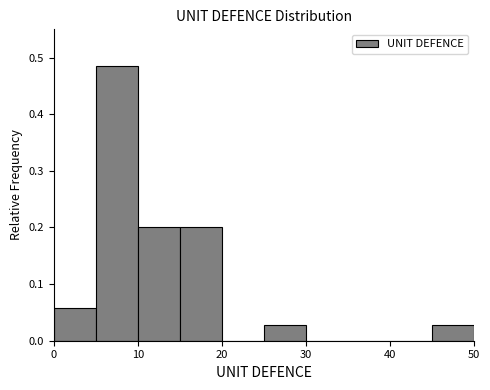

How tall is the bar that spans 25 to 30 on the x-axis? The values are not printed on the chart, so give them approximately, as read against the axis.

0.03